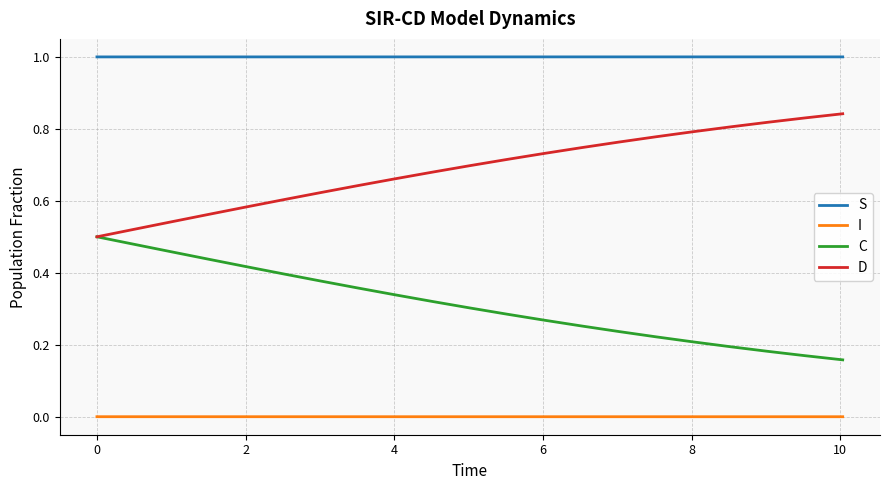

Rank the series by their maximum value, from lowest to highest.

I, C, D, S